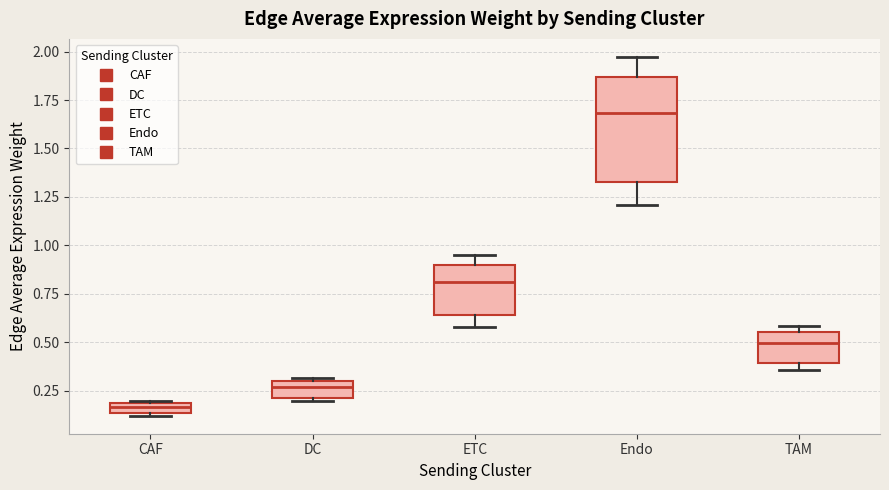

Comparing the boxes themselves (not the whiskers), which one is the tallest?

Endo